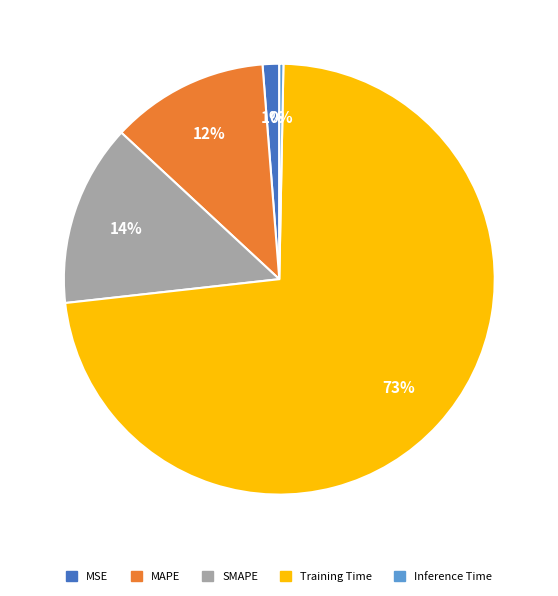

How many segments does this pie chart have?

5